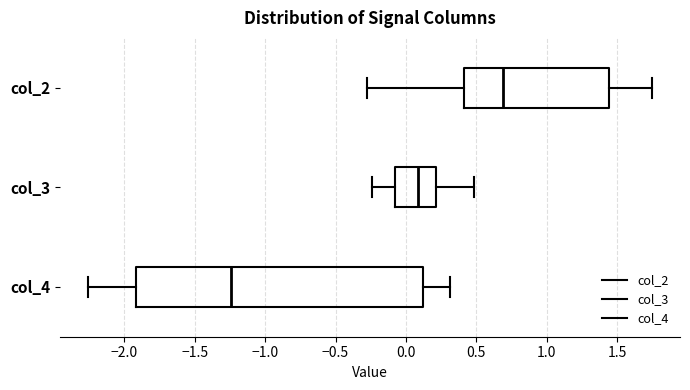

Where does the left whisker of the box for col_3 end on the x-axis? The values are not printed on the chart, so give them approximately, as read against the axis.

-0.25